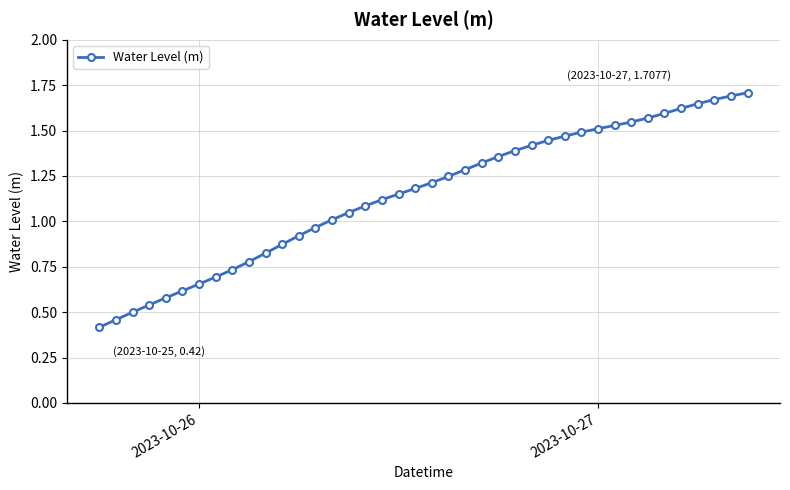

What is the average value?

1.1